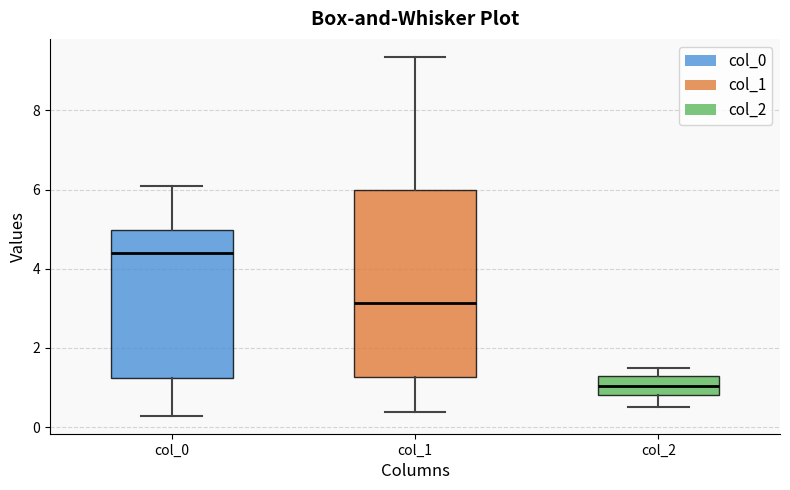

Reading left to right, transcribe this box plot: for each box, give where its median line is, the range the box spans, and where its two whiskers end, as read against the y-axis. The values are not printed on the chart, so give them approximately, as read against the axis.

col_0: median 4.4, box 1.2 to 5.0, whiskers 0.2 to 6.0
col_1: median 3.2, box 1.2 to 6.0, whiskers 0.4 to 9.4
col_2: median 1.0, box 0.8 to 1.2, whiskers 0.6 to 1.4